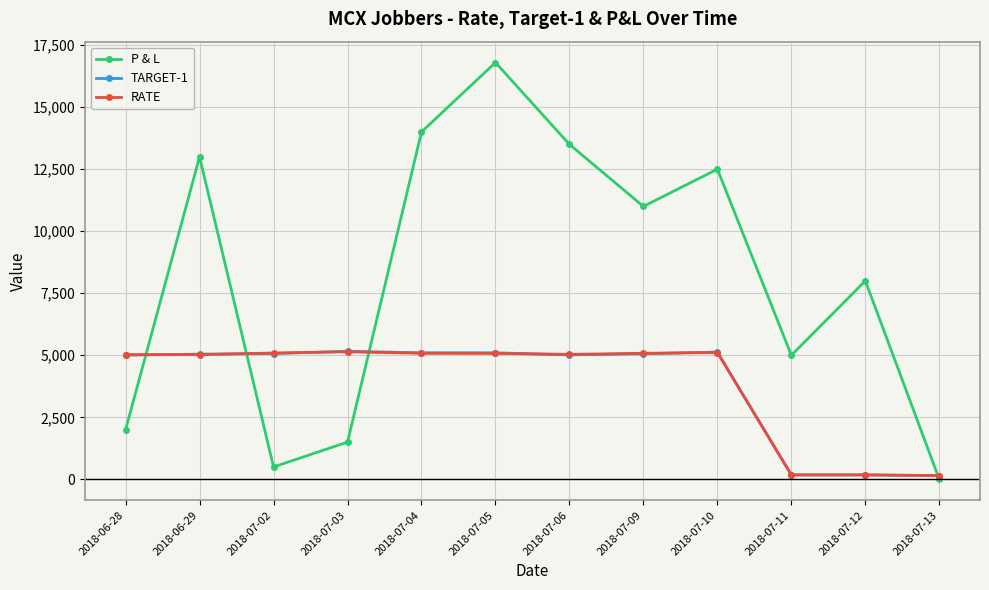

At which category does P & L reach its first local valley?

2018-07-02